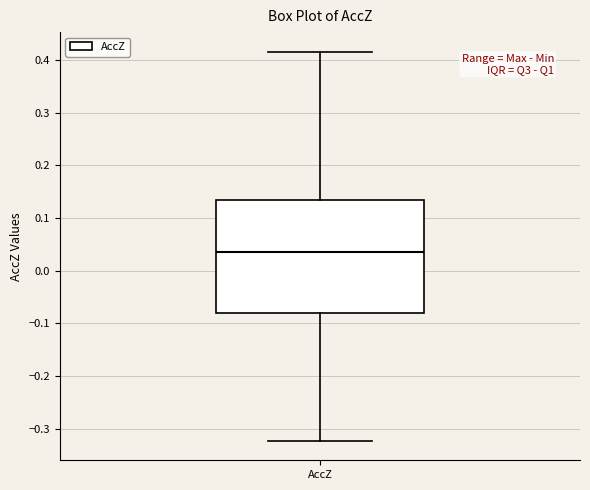

Where is the lower edge of the box for AccZ on the y-axis? The values are not printed on the chart, so give them approximately, as read against the axis.

-0.08